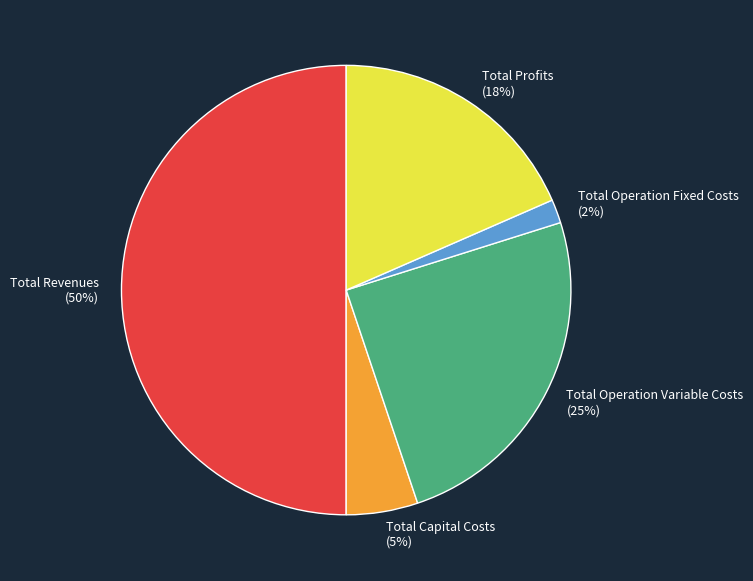

Which category has the smallest portion of the pie?

Total Operation Fixed Costs